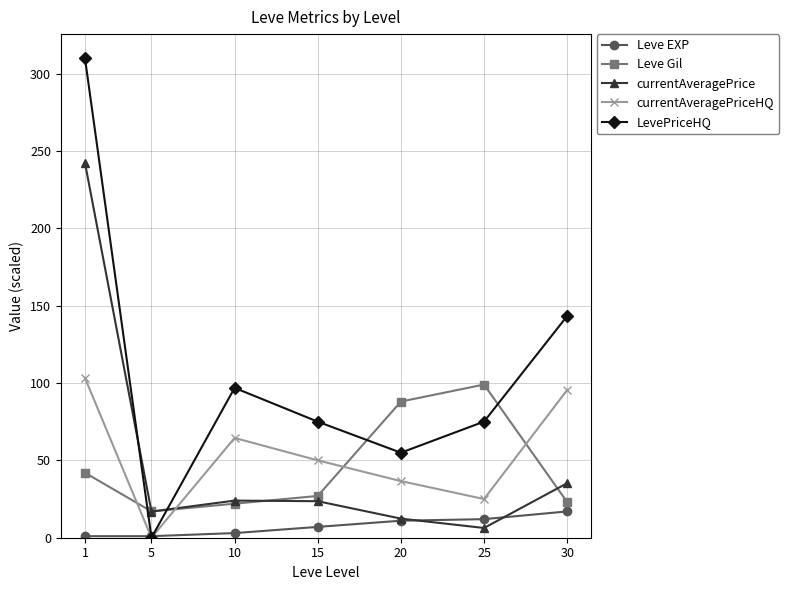

What is the approximate value of Leve Gil at 30?

23.0